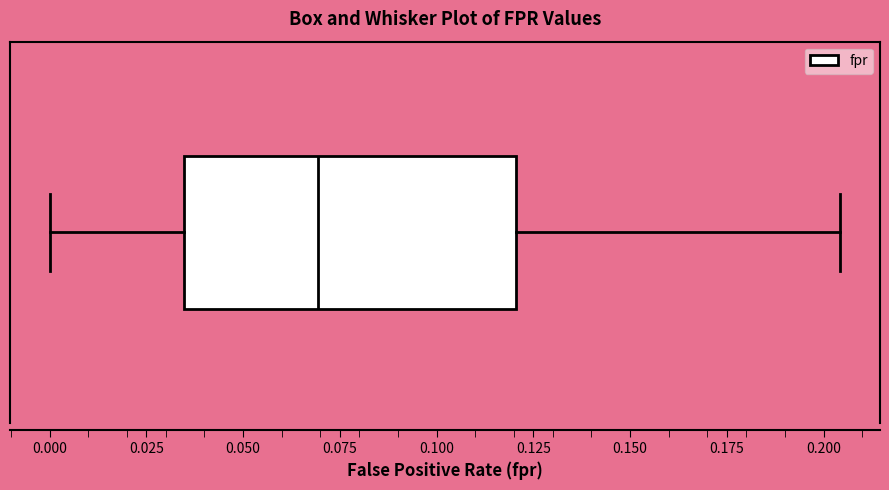

Where does the right whisker of the box end on the x-axis? The values are not printed on the chart, so give them approximately, as read against the axis.

0.205